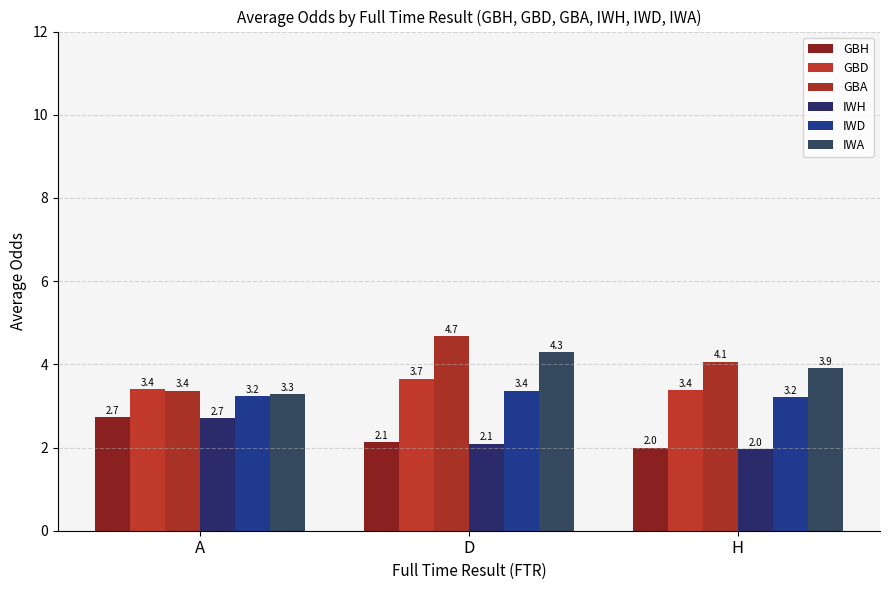

At how many categories does at least one series exceed 4?

2